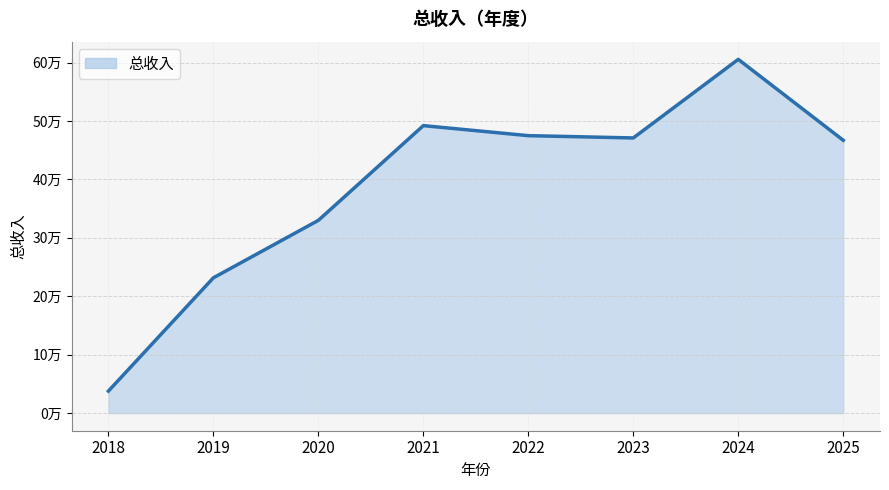

At which category does the chart reach its peak across all series?

2024